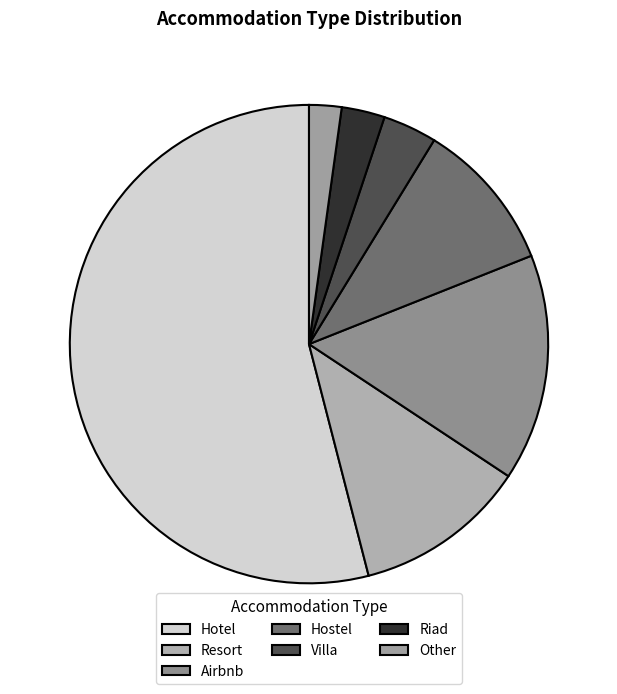

Is there a majority slice in this chart?

Yes